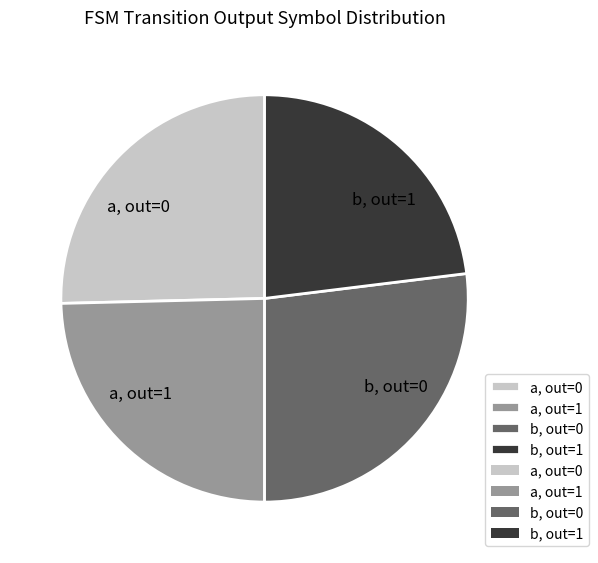

Rank the categories by value from highest to lowest.

b, out=0, a, out=0, a, out=1, b, out=1